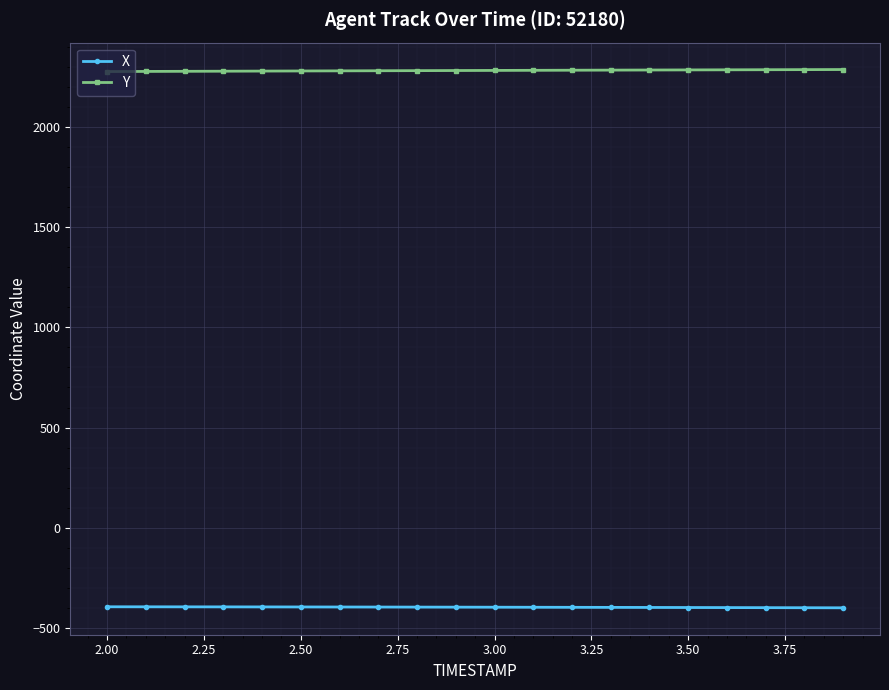

What is the value of the Y point at the 19th from the left?

2287.1